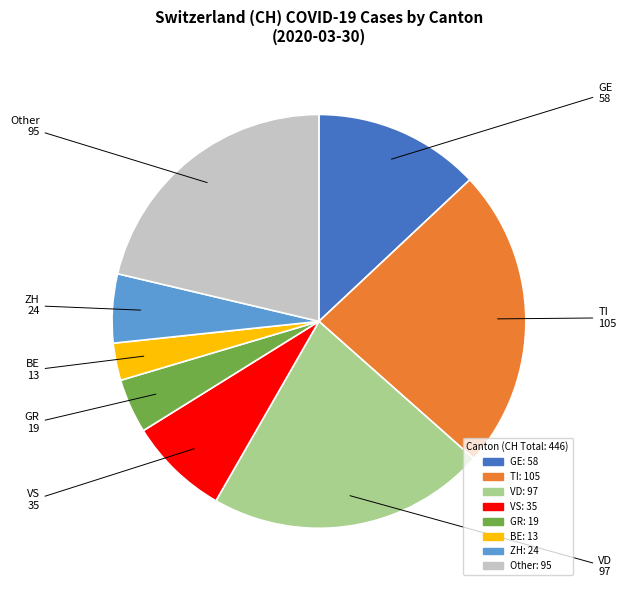

Is there any slice that represents more than half of the pie?

No